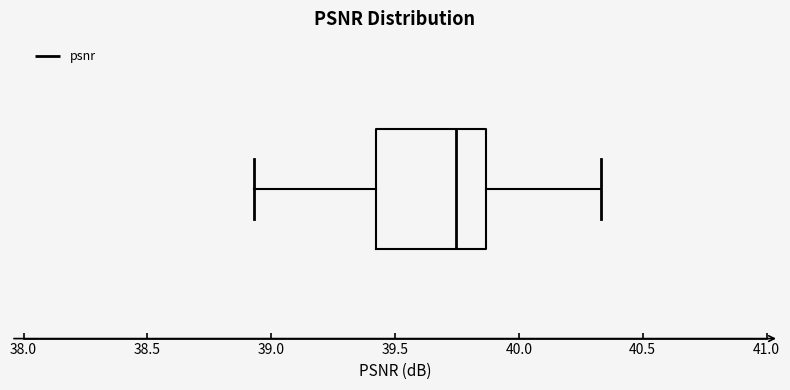

Read this box plot against the x-axis: the position of the median line, the range covered by the box, and the ends of both whiskers. The values are not printed on the chart, so give them approximately, as read against the axis.

median 39.75, box 39.40 to 39.85, whiskers 38.95 to 40.35